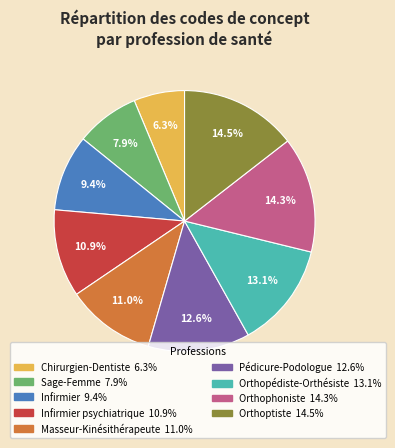

Is there a majority slice in this chart?

No